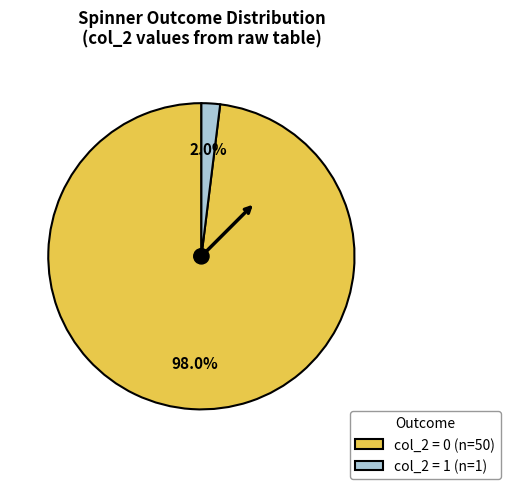

Rank the categories by value from highest to lowest.

col_2 = 0 (n=50), col_2 = 1 (n=1)